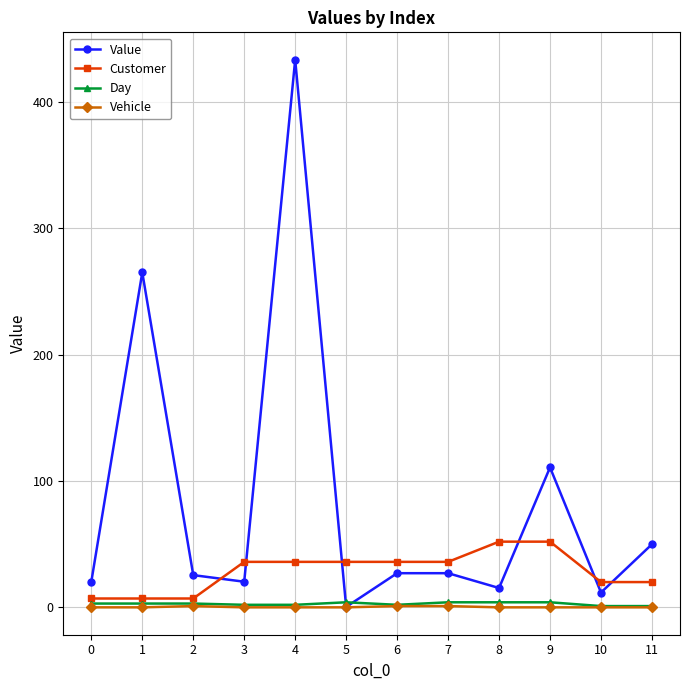

Which series has the largest range (max minus min)?

Value